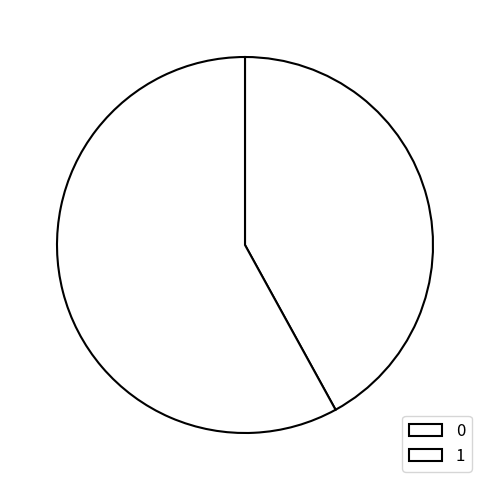

Approximately how many times larger is the value at 0 compared to 1?

0.7